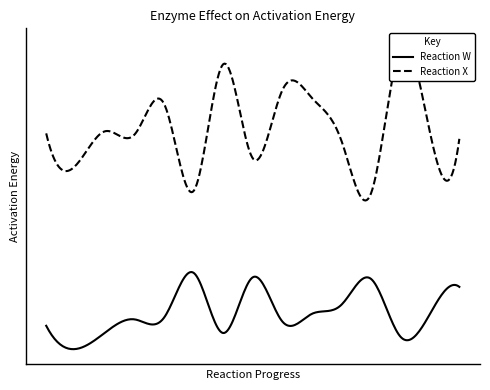

What is the maximum value shown in the chart?

62.5